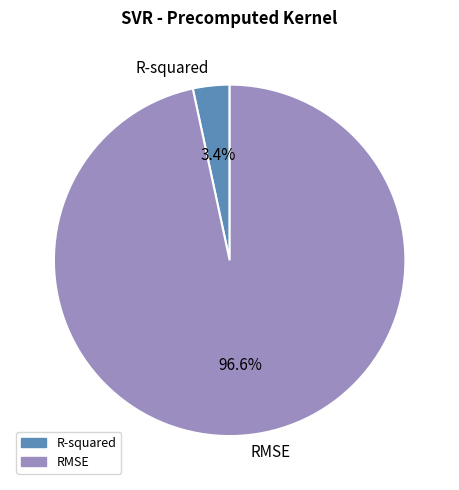

Count the number of slices in the pie.

2